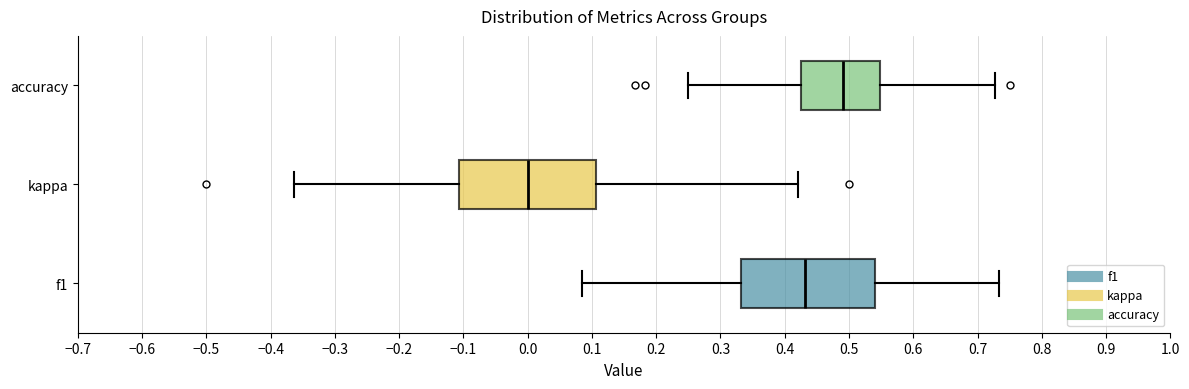

Which box's median line is the furthest to the left?

kappa